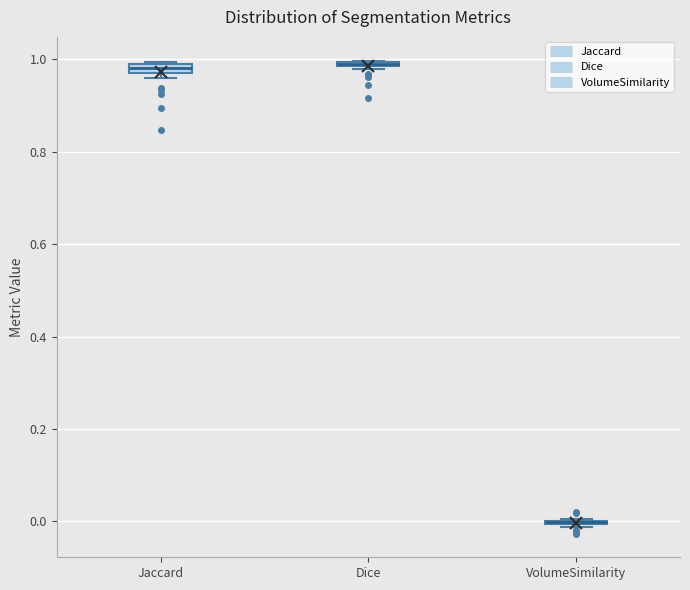

Where is the lower edge of the box for Dice on the y-axis? The values are not printed on the chart, so give them approximately, as read against the axis.

0.98